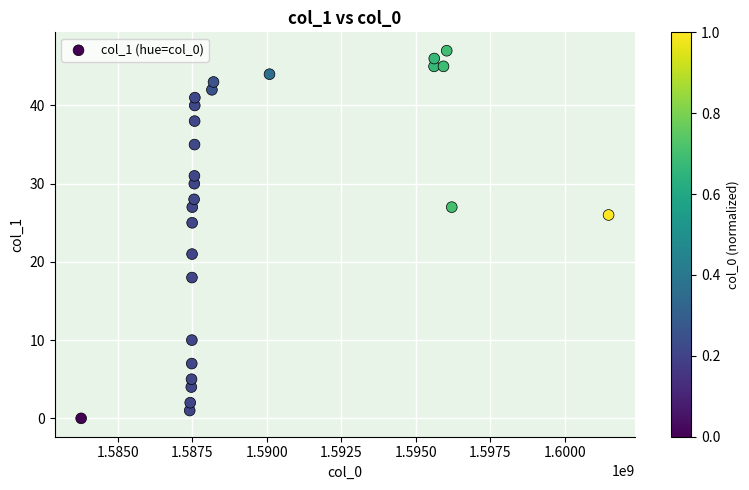

What is the range of Y values (max minus min)?

47